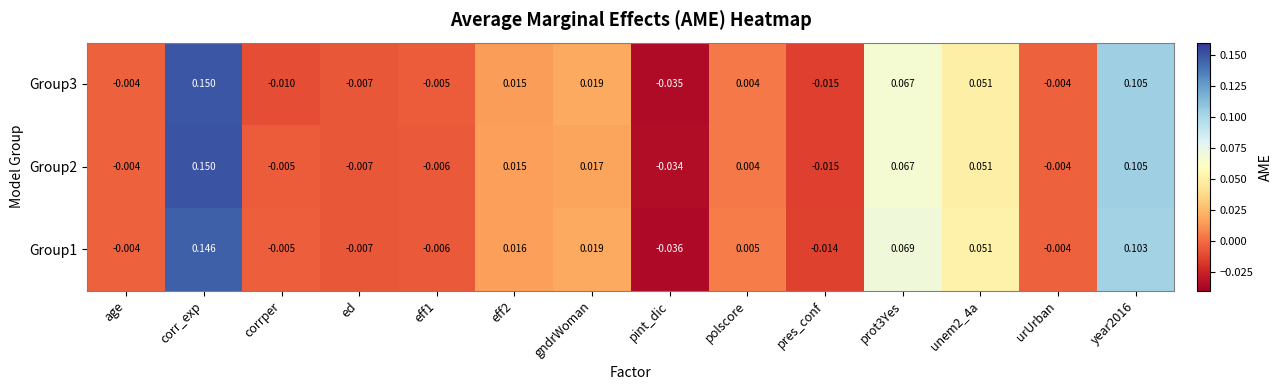

At which label does Group2 first exceed 0?

corr_exp